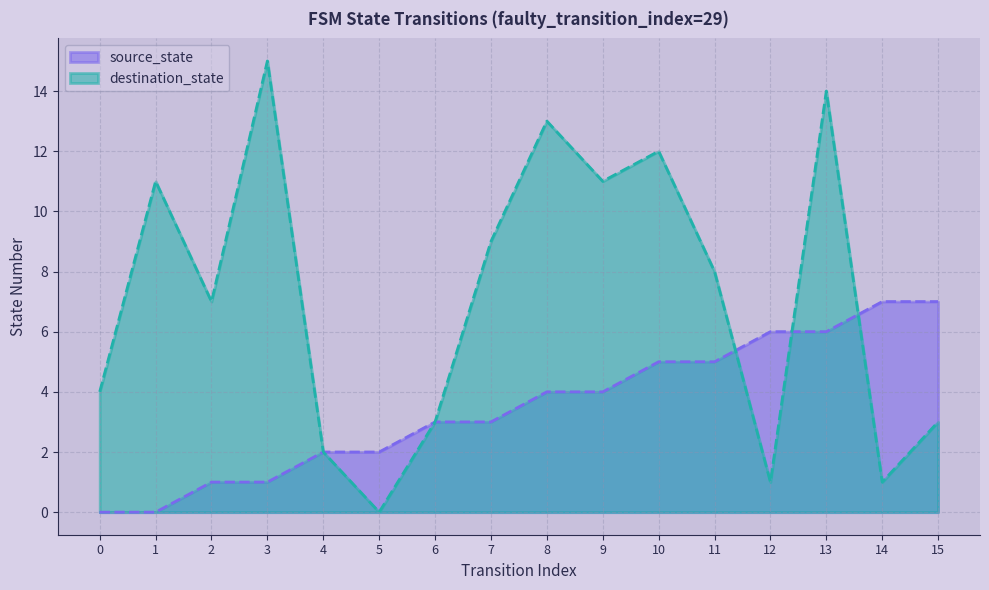

Which series has the largest range (max minus min)?

destination_state